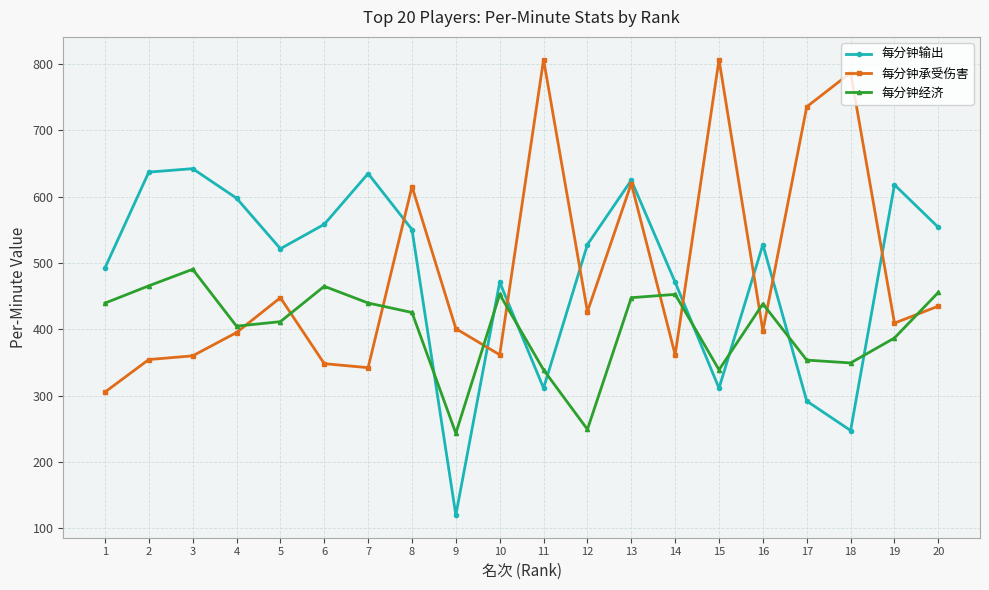

What is the total value across all series at 17?

1380.7